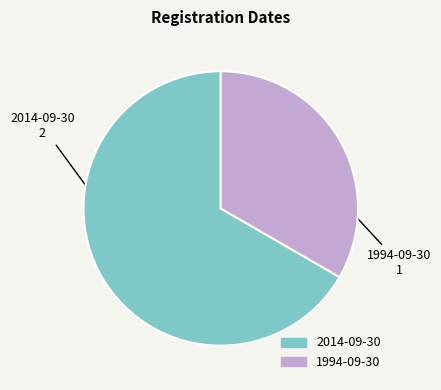

Which slice represents more than half of the pie?

2014-09-30